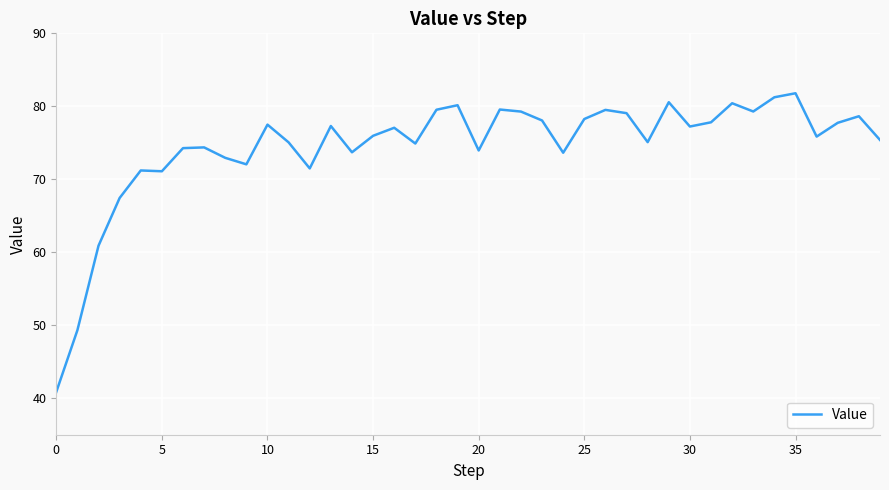

What is the maximum value shown in the chart?

81.8